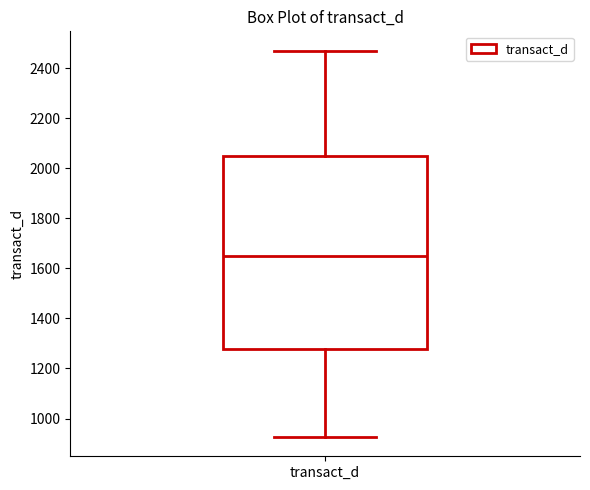

Transcribe this box plot: give where the median line is, the range the box spans, and where the two whiskers end, as read against the y-axis. The values are not printed on the chart, so give them approximately, as read against the axis.

median 1640, box 1280 to 2040, whiskers 920 to 2460